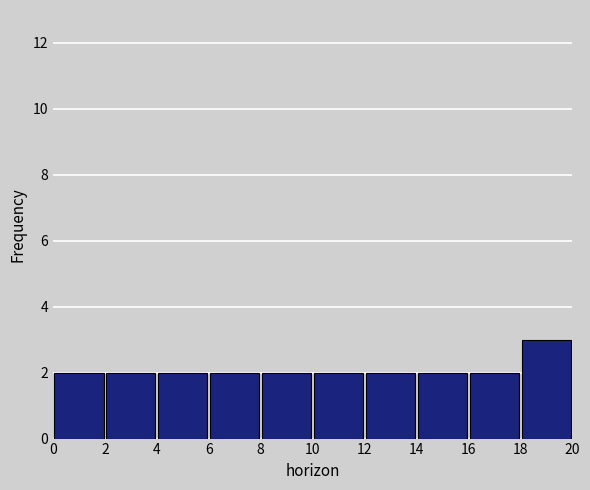

How tall is the bar that spans 16 to 18 on the x-axis? The values are not printed on the chart, so give them approximately, as read against the axis.

2